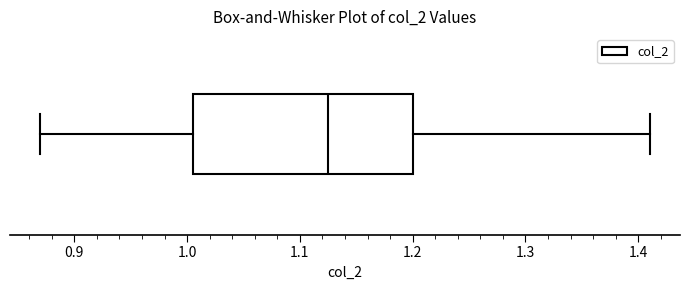

Read this box plot against the x-axis: the position of the median line, the range covered by the box, and the ends of both whiskers. The values are not printed on the chart, so give them approximately, as read against the axis.

median 1.13, box 1.01 to 1.20, whiskers 0.87 to 1.41